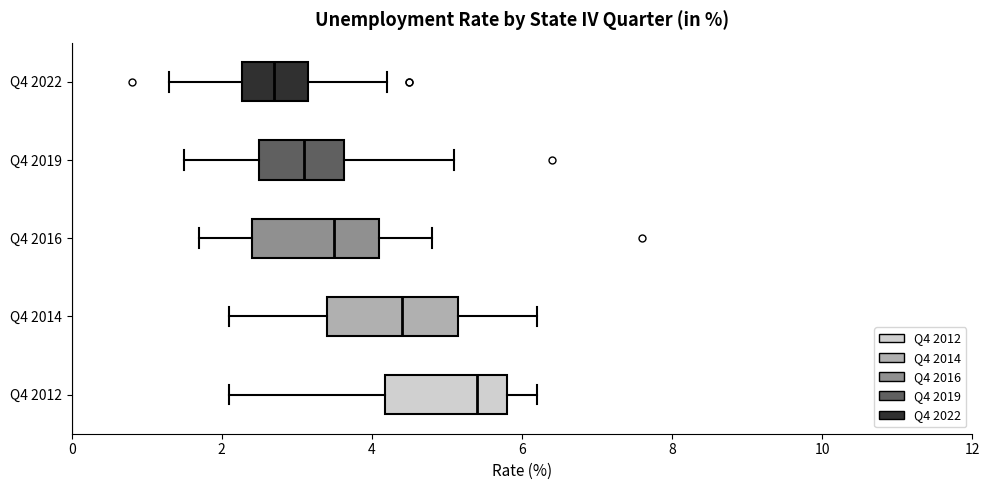

Where does the right whisker of the box for Q4 2022 end on the x-axis? The values are not printed on the chart, so give them approximately, as read against the axis.

4.2